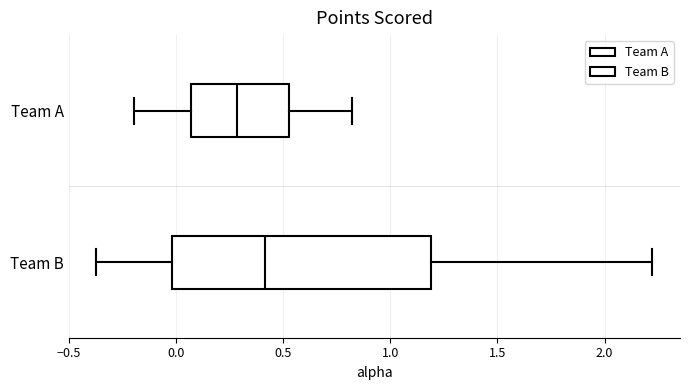

Which box's median line is the furthest to the left?

Team A